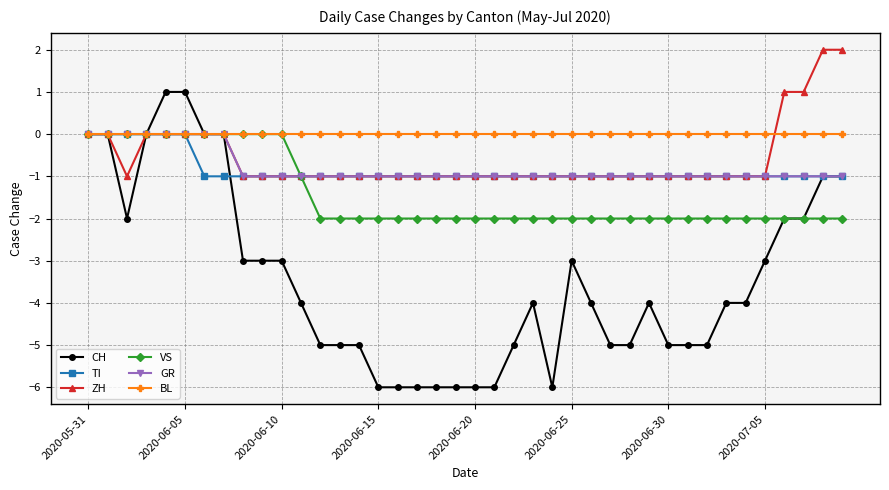

Which series has the largest total across all categories?

BL